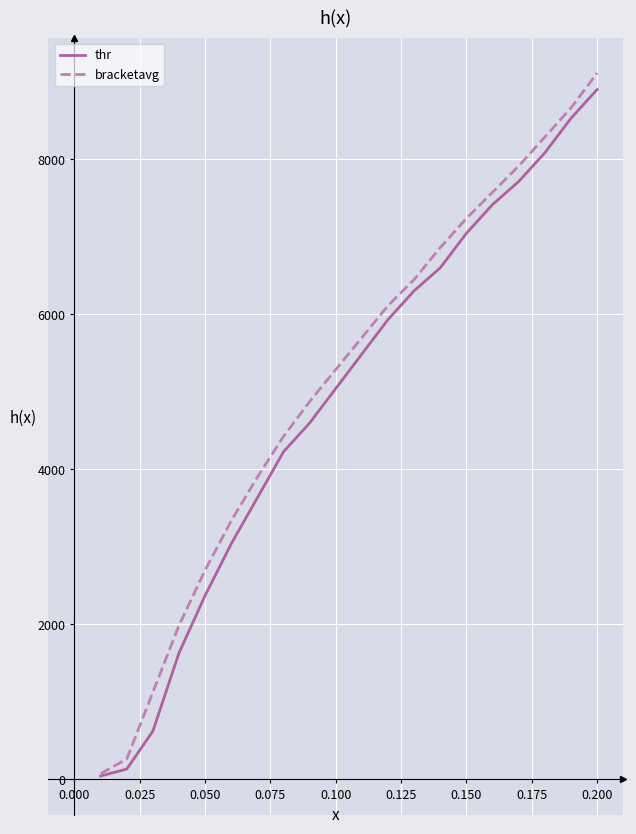

Which series has the widest spread of values?

bracketavg